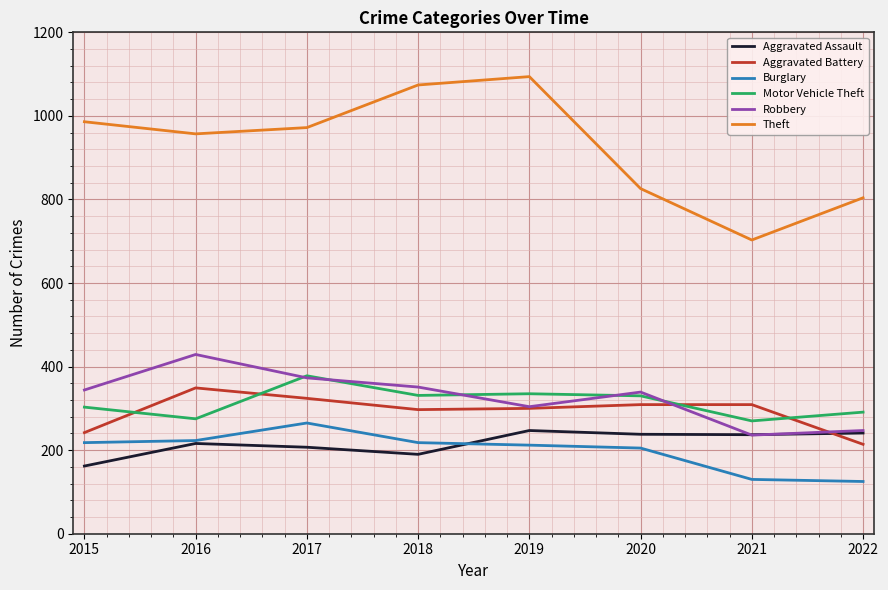

Is this an area chart (filled region under the line)?

No